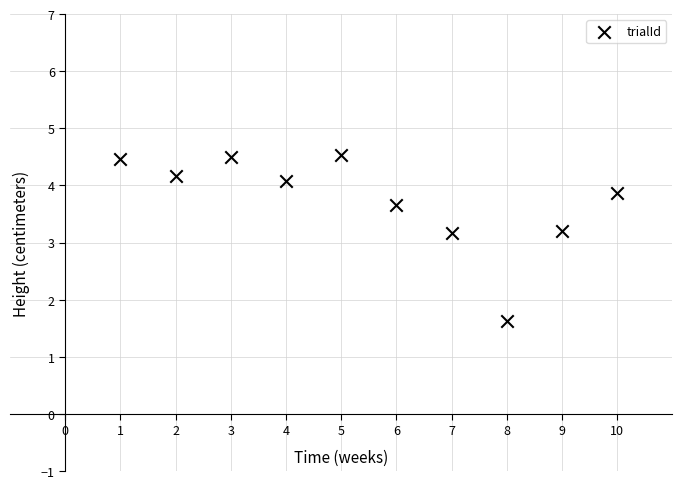

What is the range of Y values (max minus min)?

2.9